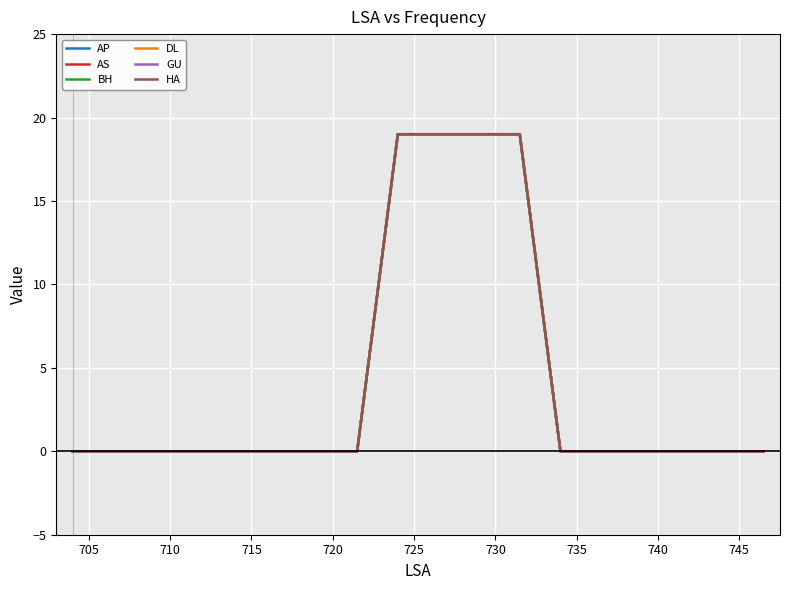

How many lines are shown in the chart?

6